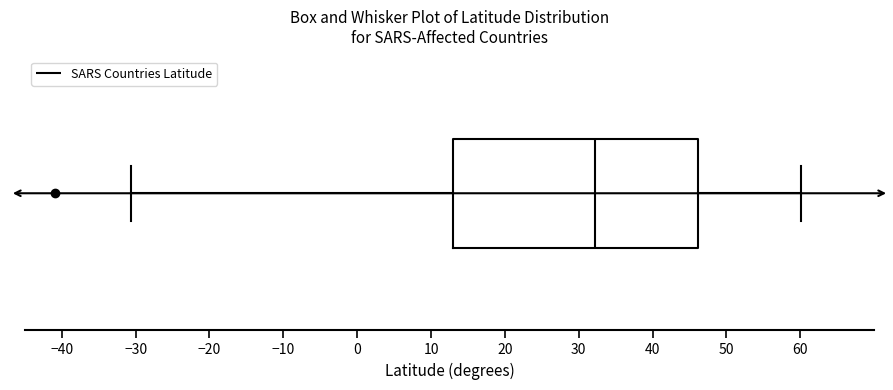

Transcribe this box plot: give where the median line is, the range the box spans, and where the two whiskers end, as read against the x-axis. The values are not printed on the chart, so give them approximately, as read against the axis.

median 32, box 13 to 46, whiskers -31 to 60